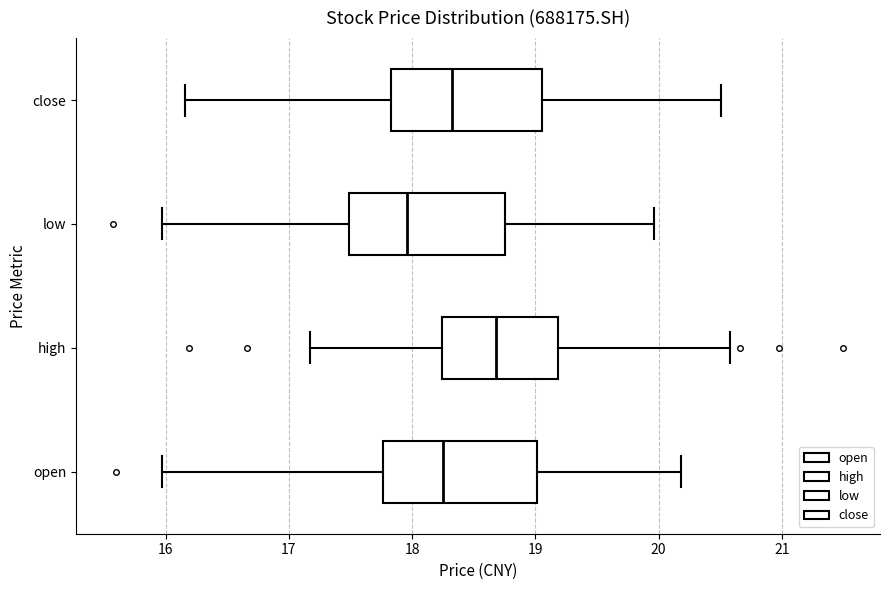

Where does the median line of the box for open sit on the x-axis? The values are not printed on the chart, so give them approximately, as read against the axis.

18.3